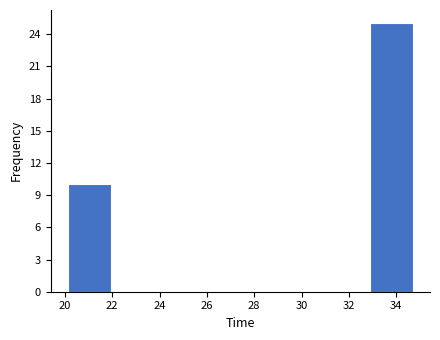

Which range on the x-axis has the tallest bar?

32.8 to 34.8